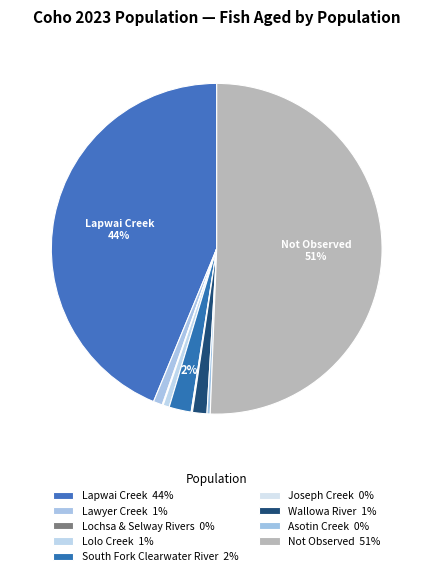

What is the ratio of the value at Not Observed to the value at Joseph Creek?

396.8